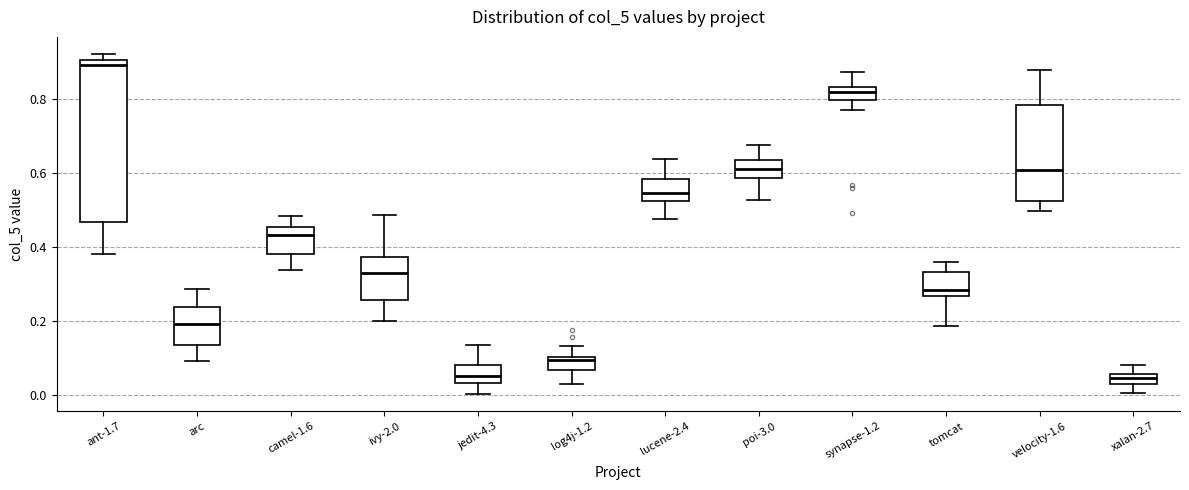

Where does the median line of the box for tomcat sit on the y-axis? The values are not printed on the chart, so give them approximately, as read against the axis.

0.28